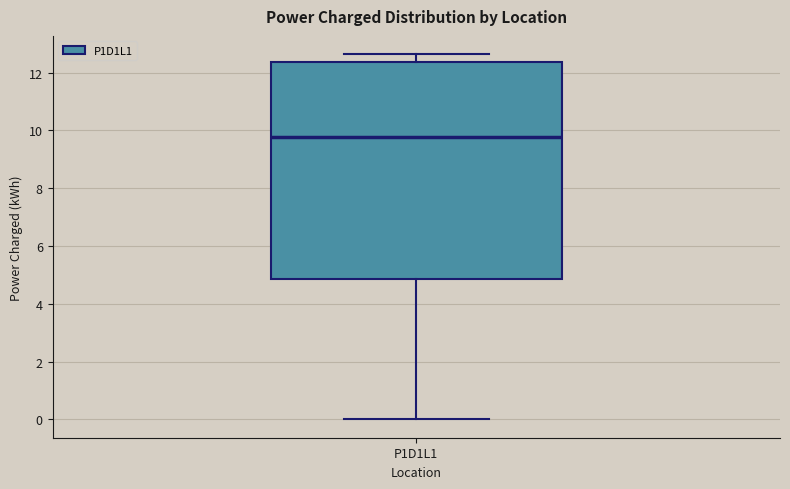

Where is the lower edge of the box for P1D1L1 on the y-axis? The values are not printed on the chart, so give them approximately, as read against the axis.

4.8